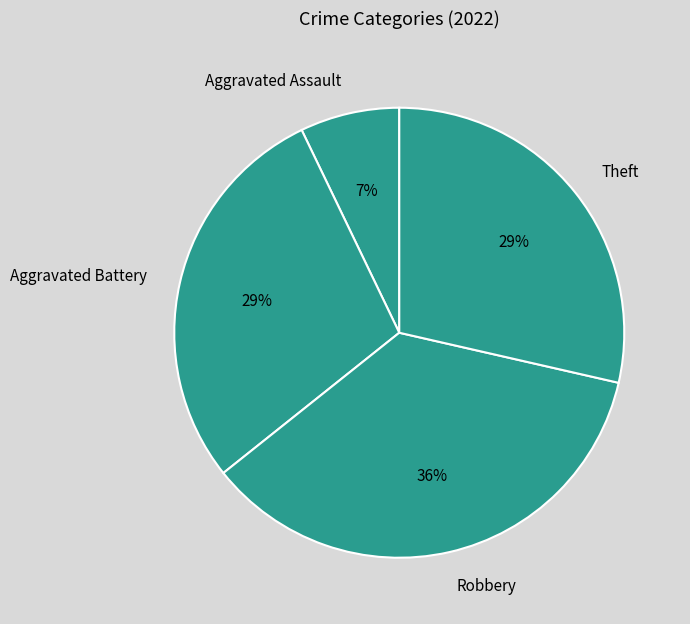

How many segments does this pie chart have?

4